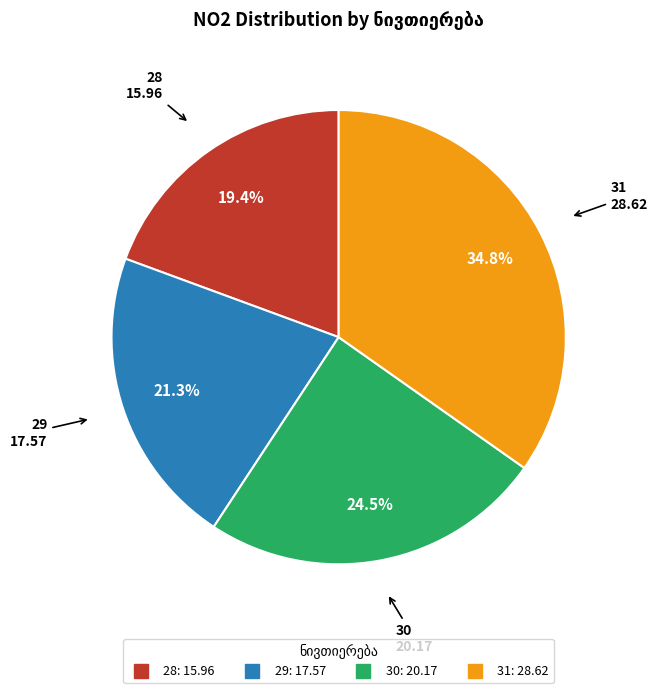

Does 29 represent more than half of the total?

No